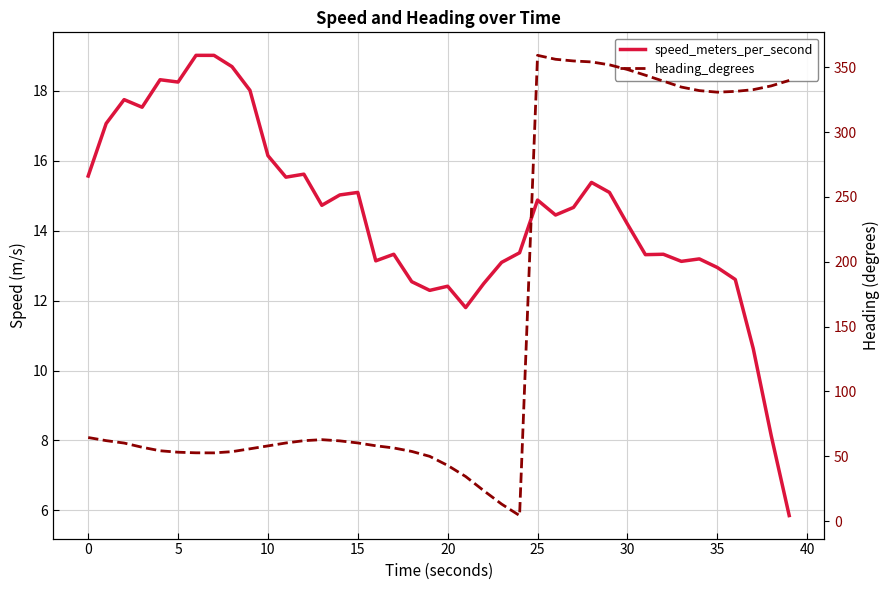

Which series changed the most between −5 and 15?

heading_degrees